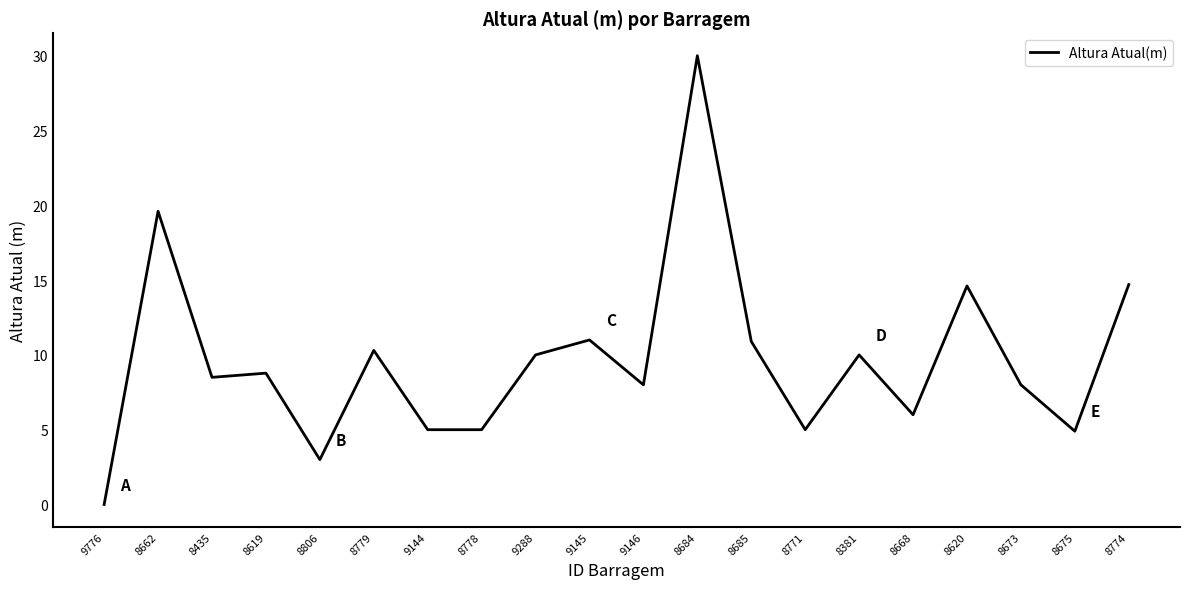

Which category has the lowest value across all series?

9776